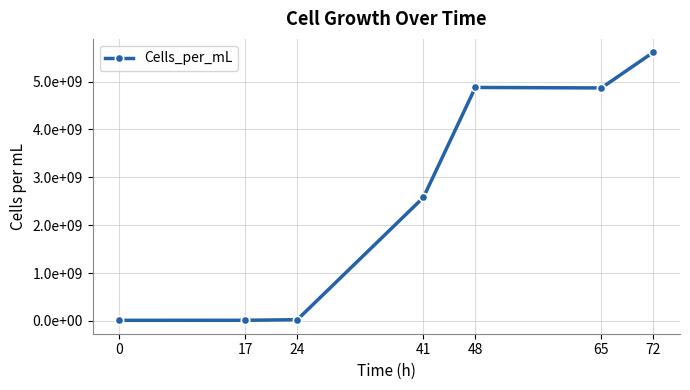

List the labels in order of value, smallest first.

0, 17, 24, 41, 65, 48, 72